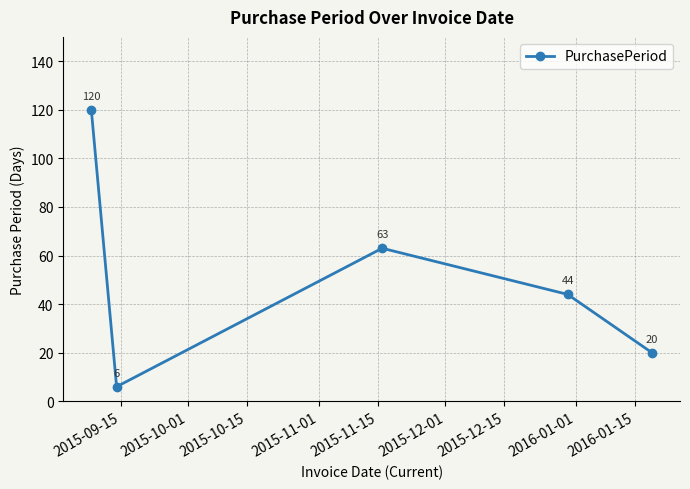

What is the minimum value shown in the chart?

6